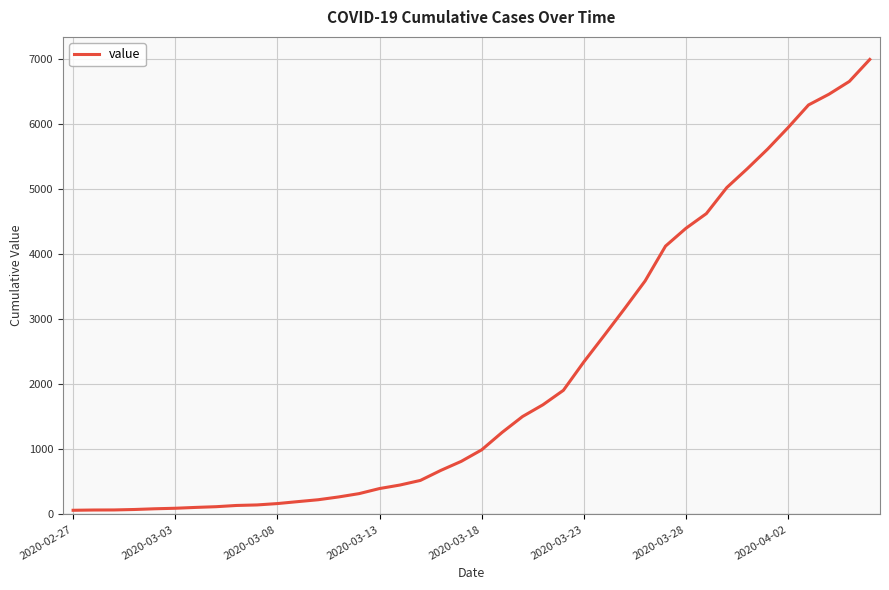

What is the difference between the maximum and minimum values?

6931